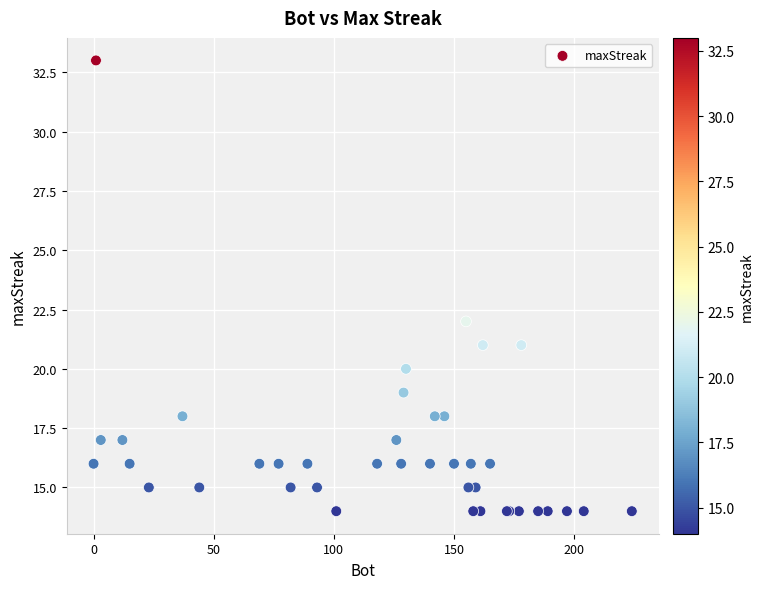

What Y value in the scatter plot is closest to 23?

22